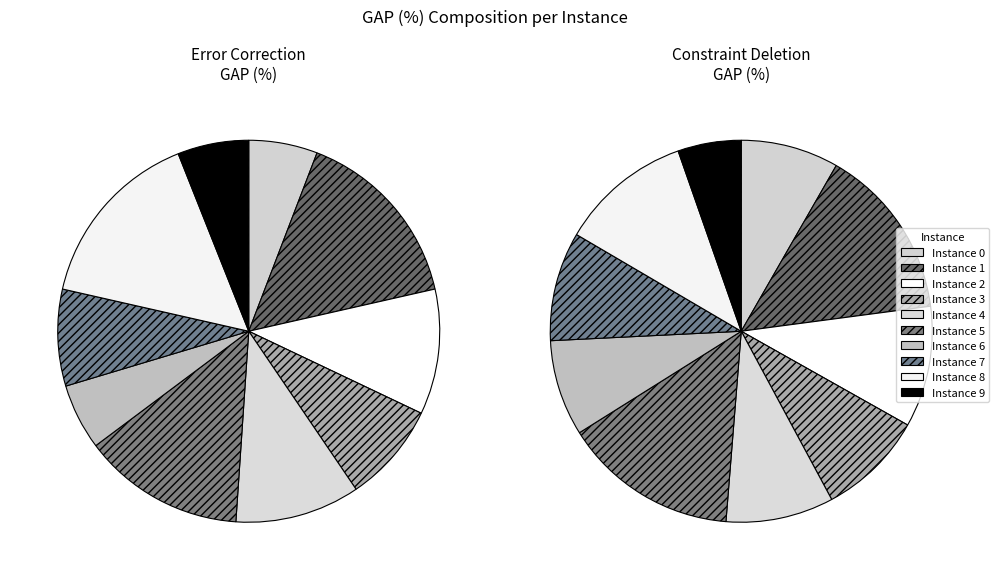

True or false: Instance 1 accounts for 7% of the total.

False